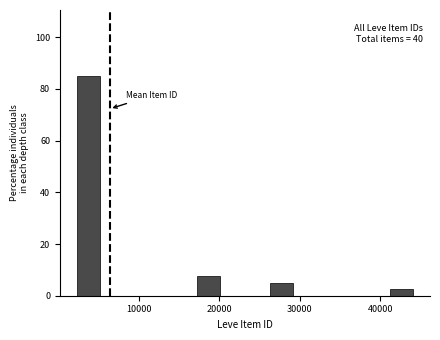

Read against the x-axis, roughly where is the centre of the tallest bar?

4000